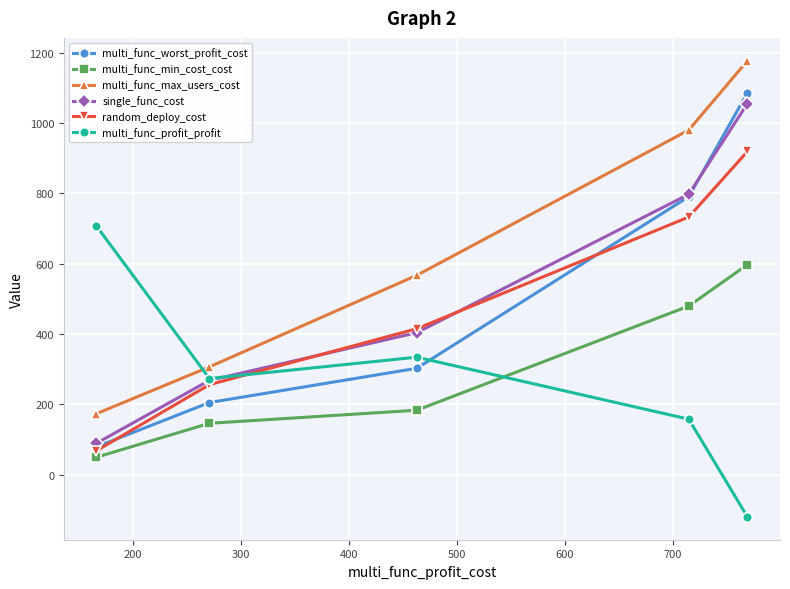

List the series in order of their peak value, highest first.

multi_func_max_users_cost, multi_func_worst_profit_cost, single_func_cost, random_deploy_cost, multi_func_profit_profit, multi_func_min_cost_cost